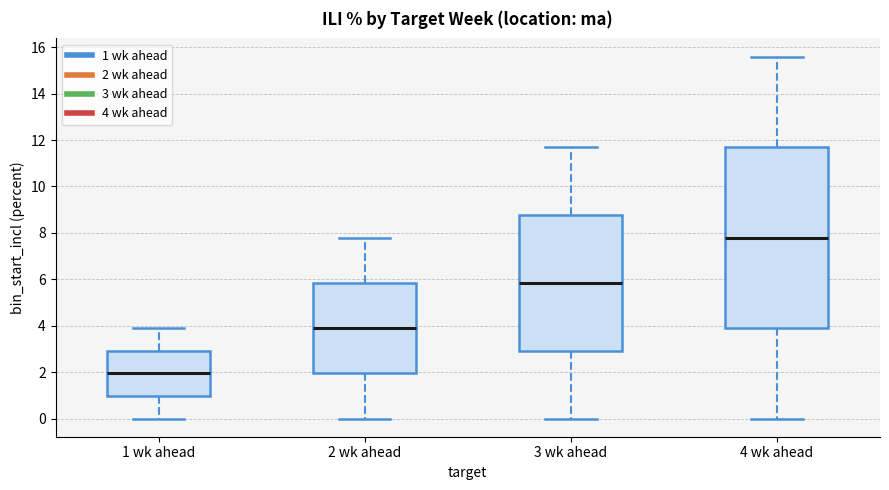

Where does the upper whisker of the box for 4 wk ahead end on the y-axis? The values are not printed on the chart, so give them approximately, as read against the axis.

15.6